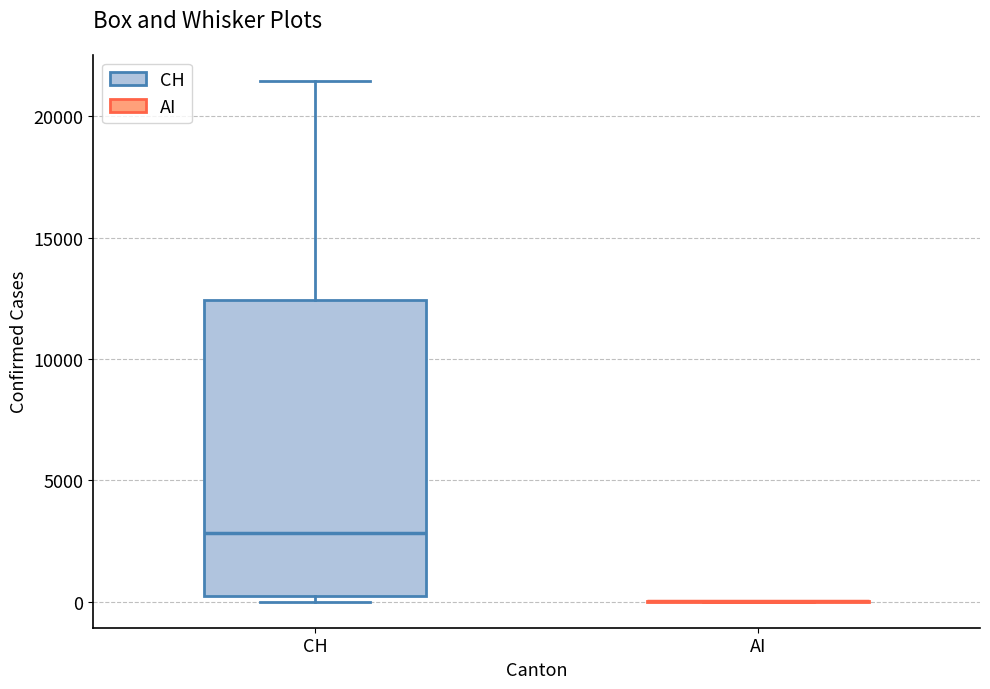

Reading left to right, read every box against the y-axis: the position of its median line, the range the box covers, and the ends of its whiskers. The values are not printed on the chart, so give them approximately, as read against the axis.

CH: median 3000, box 0 to 12500, whiskers 0 (just below the box's lower edge) to 21500
AI: box collapsed to a line at 0, whiskers 0 to 0